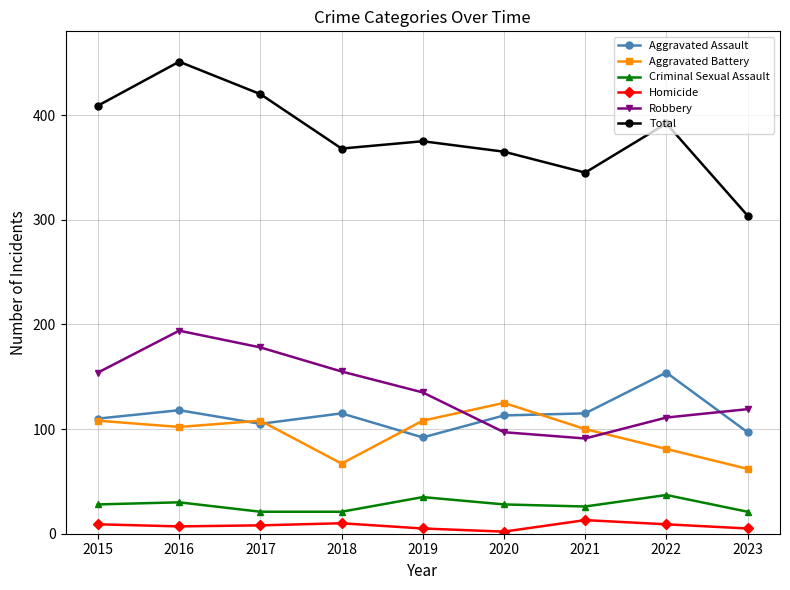

Rank the series at 2021 from lowest to highest value.

Homicide, Criminal Sexual Assault, Robbery, Aggravated Battery, Aggravated Assault, Total